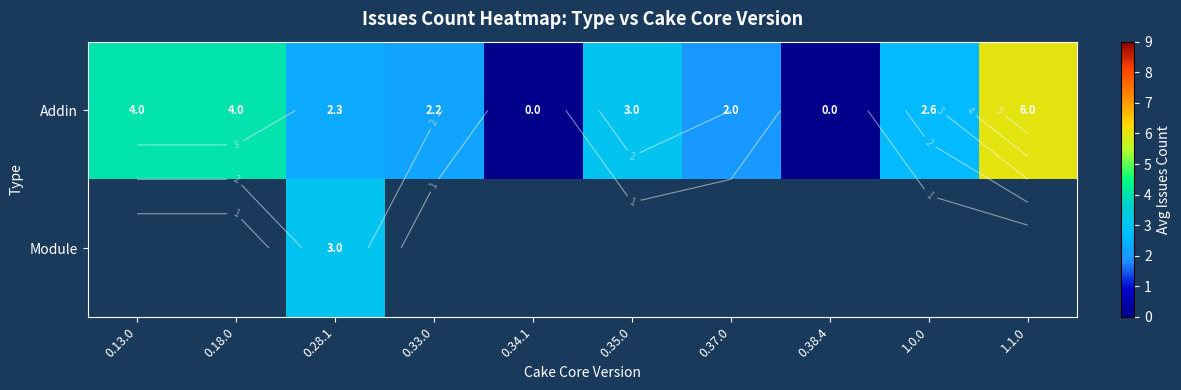

Which series has the largest range (max minus min)?

Addin